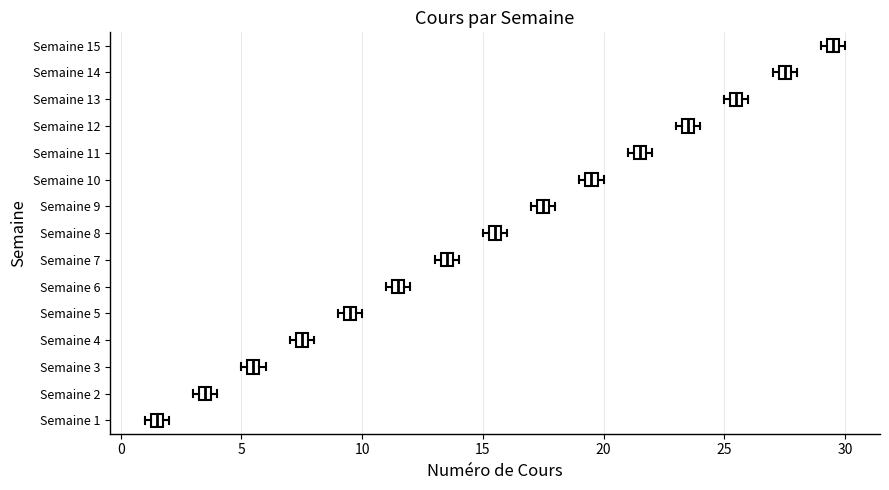

Which box's median line is the furthest to the left?

Semaine 1